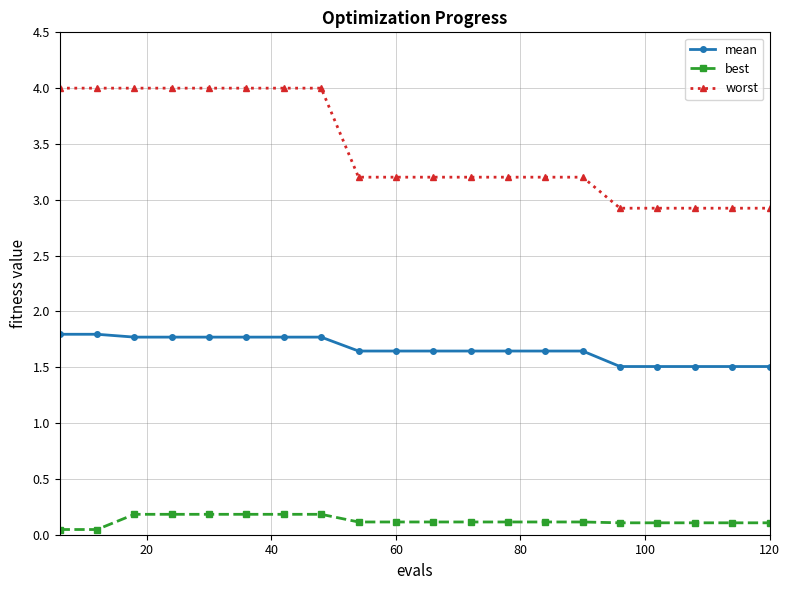

Which series has the largest range (max minus min)?

worst